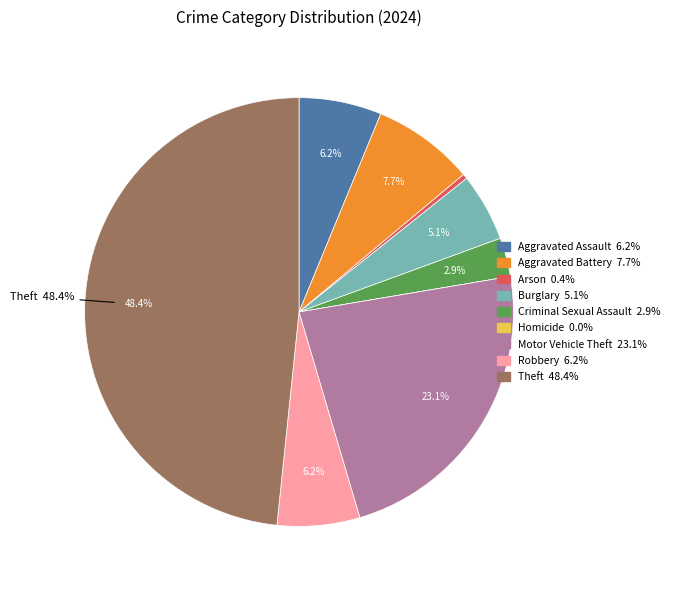

Does Aggravated Battery account for over 50% of the chart?

No